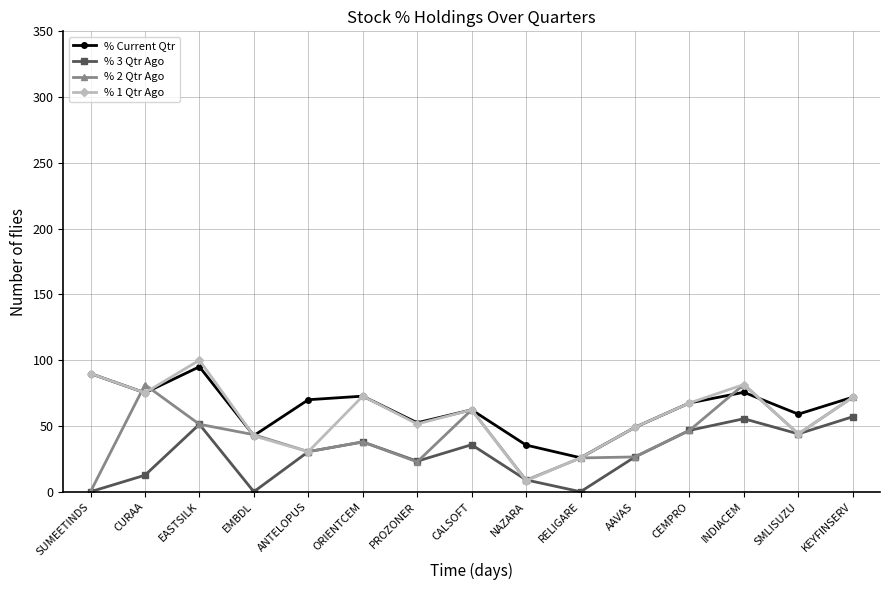

Is it true that % 3 Qtr Ago equals 57.0 at KEYFINSERV?

True